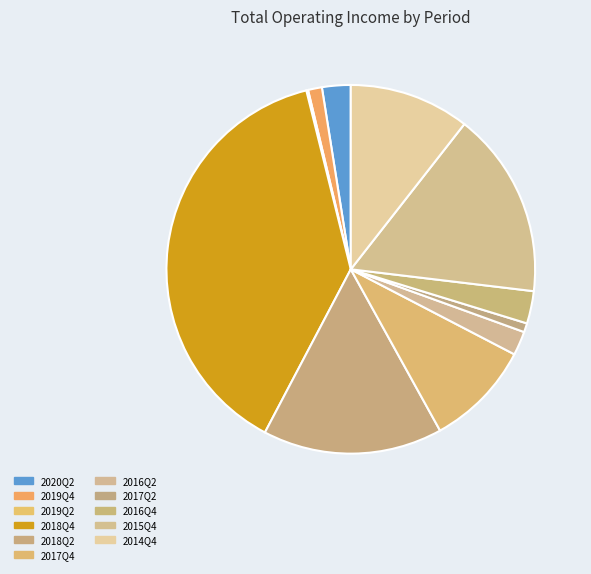

To the nearest percent, what is the difference between the largest and smallest slice percentages?

38%